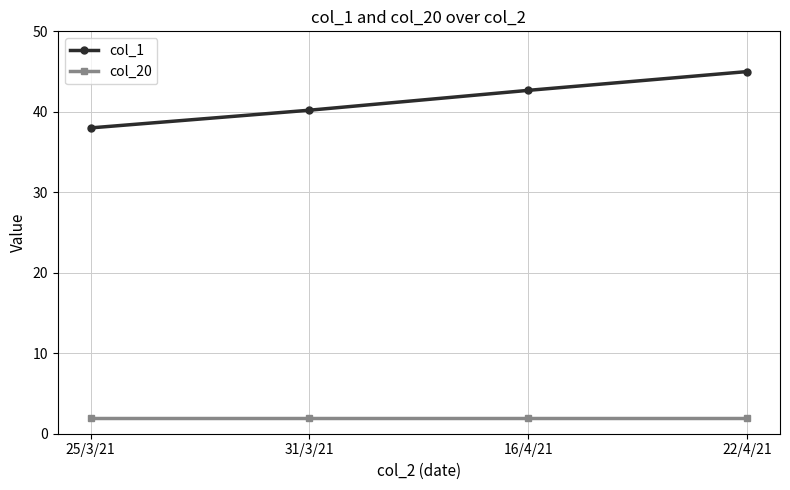

Does the chart display data point markers on the line(s)?

Yes